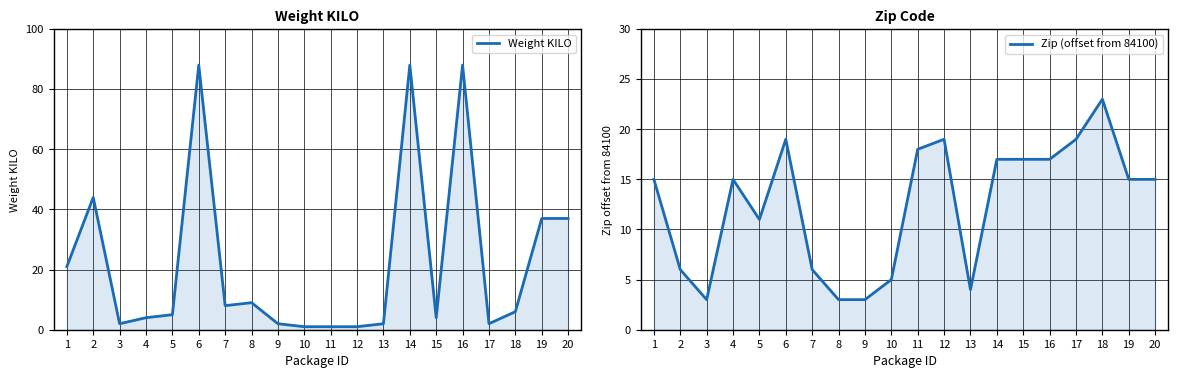

List the series in order of their overall mean, lowest first.

Zip (offset from 84100), Weight KILO